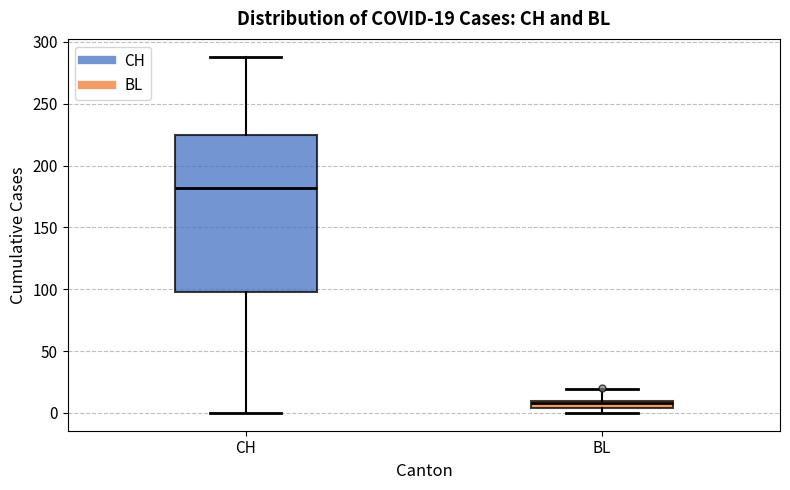

Which box is the tallest, from its lower edge to its upper edge?

CH